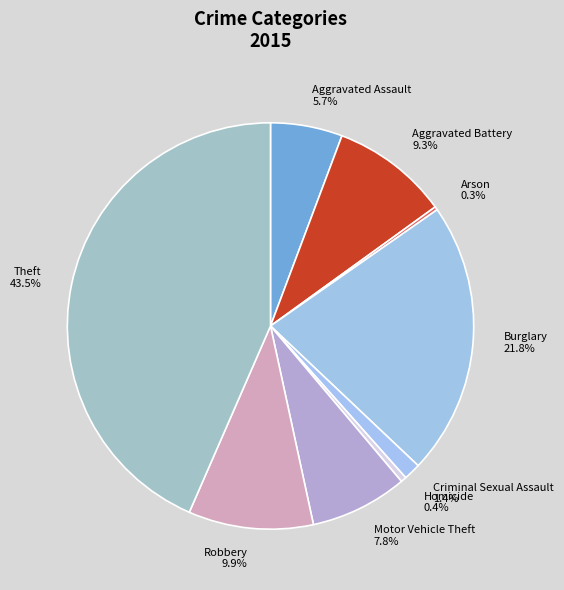

Which category has the biggest portion of the pie?

Theft